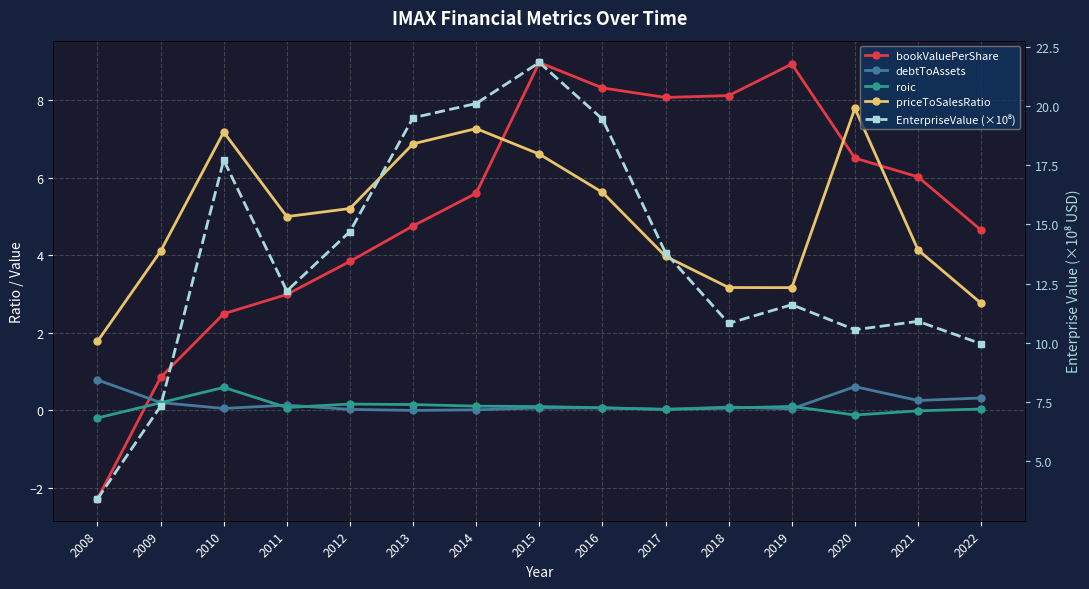

Does the chart display data point markers on the line(s)?

Yes